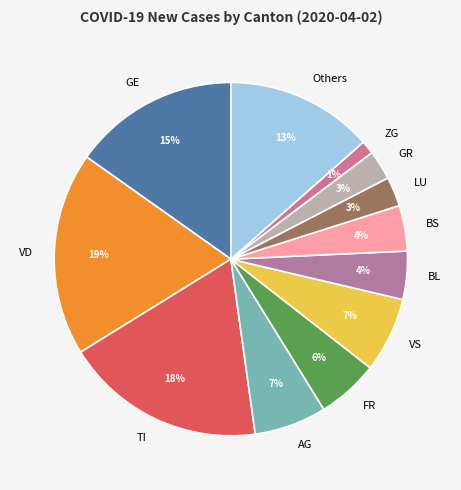

The GE slice represents 40% of the pie. True or false?

False